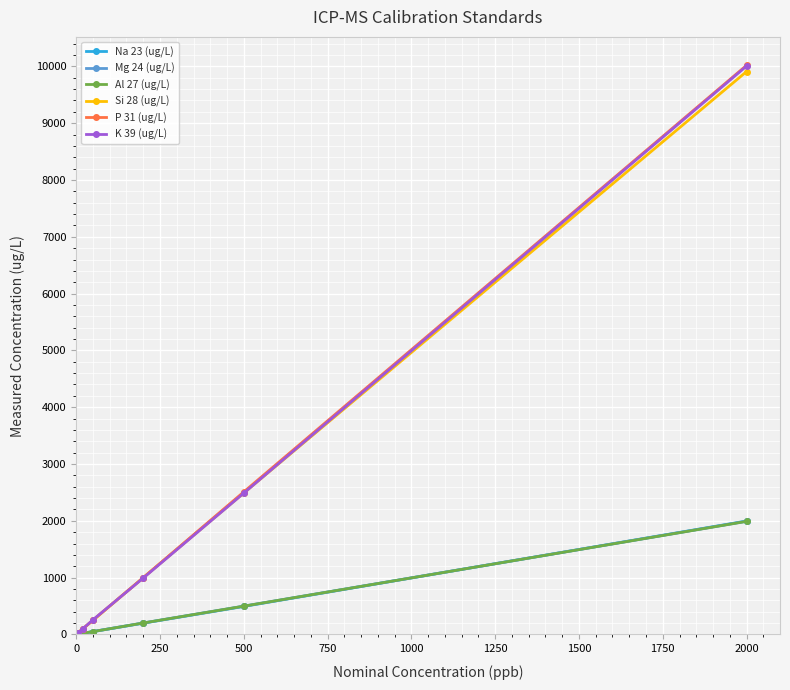

True or false: K 39 (ug/L) has more than 2 points higher than both neighbors.

False